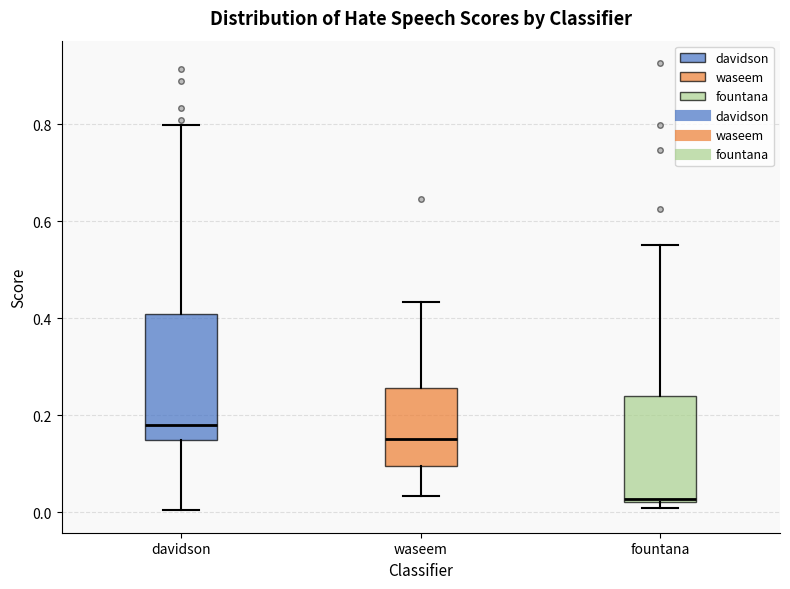

Which box is the tallest, from its lower edge to its upper edge?

davidson